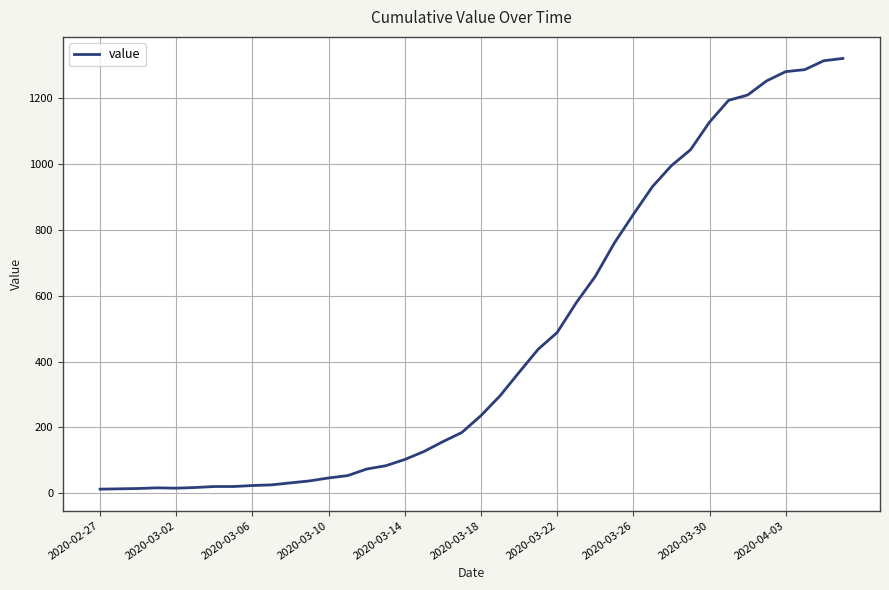

What is the difference between the maximum and minimum values?

1306